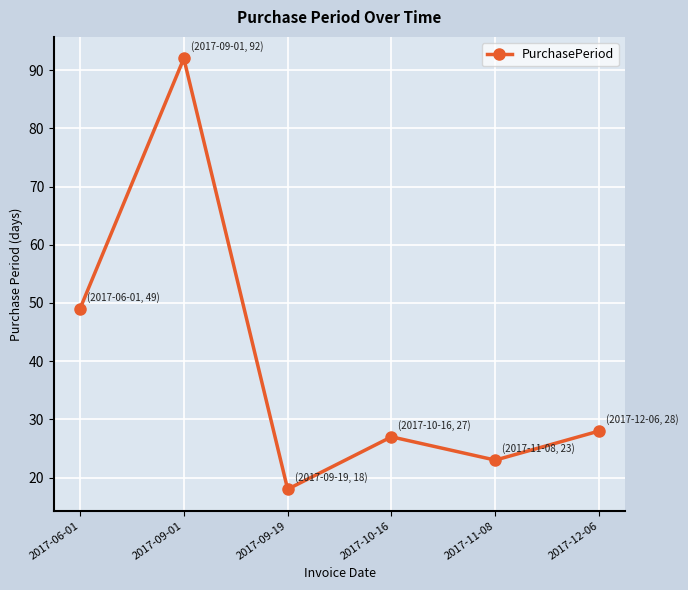

How many series are shown in this chart?

1